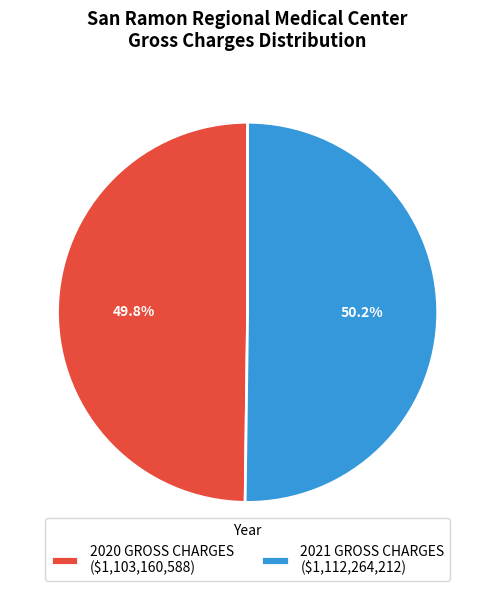

Is there a majority slice in this chart?

Yes